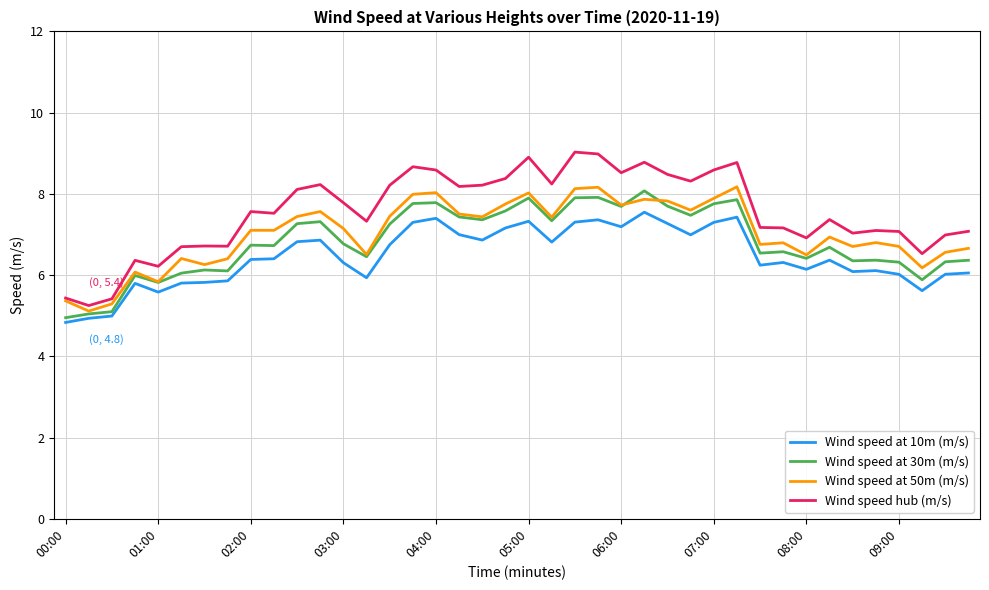

Which series has the largest total across all categories?

Wind speed hub (m/s)